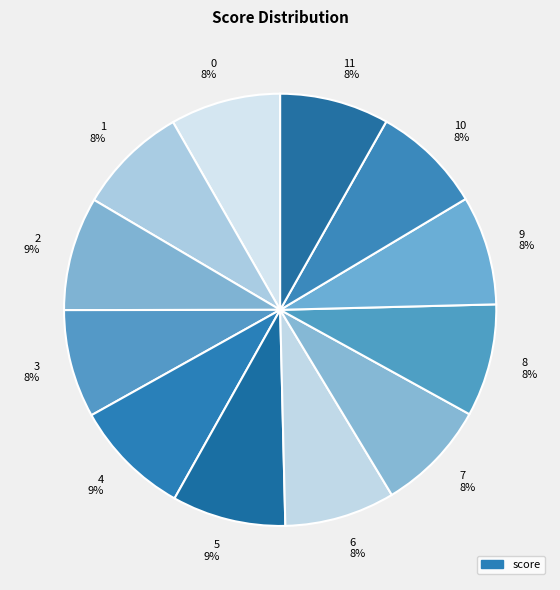

Is there any slice that represents more than half of the pie?

No